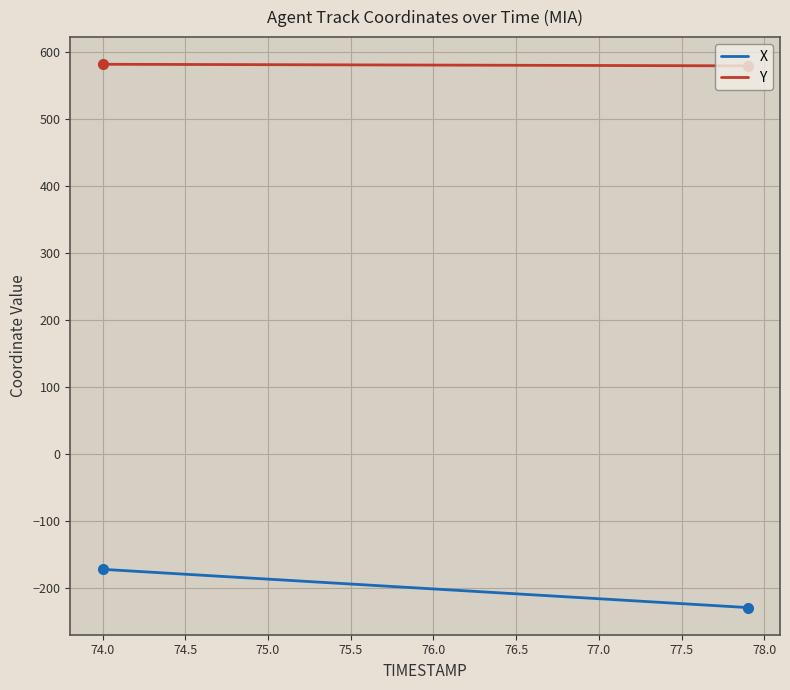

How many lines are shown in the chart?

2